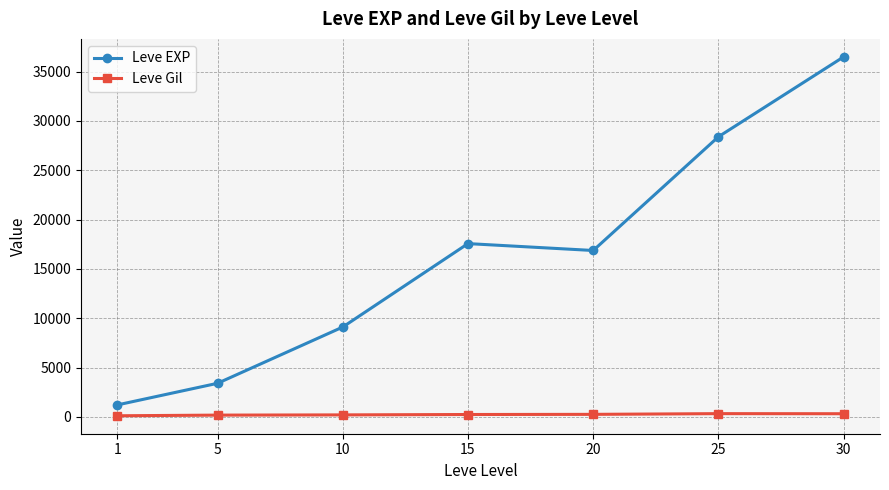

Count the number of categories in the chart.

7